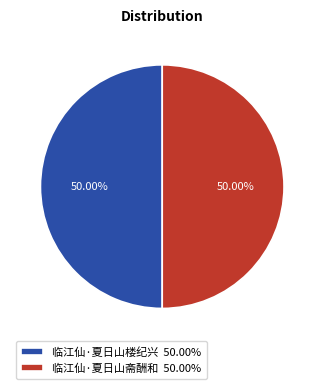

How many segments does this pie chart have?

2